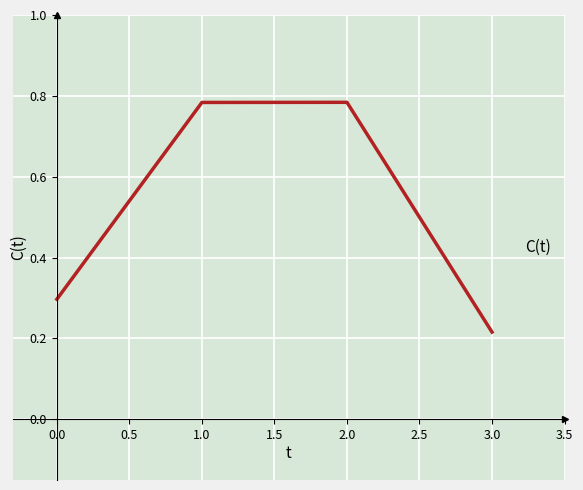

Count the values in the range 0 to 1.

4